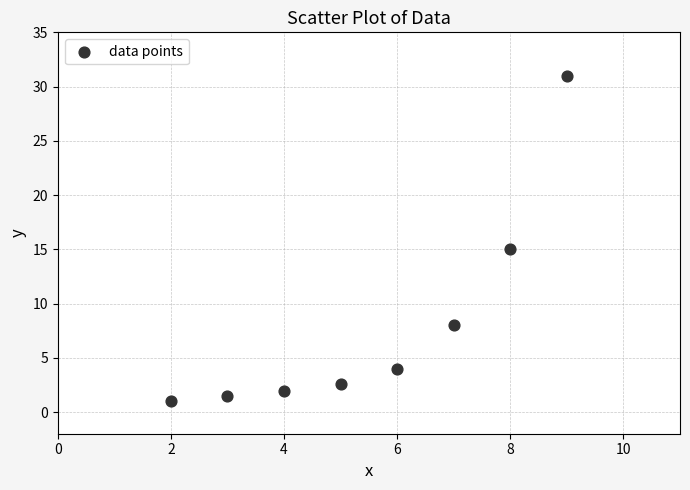

What is the average Y value?

8.1